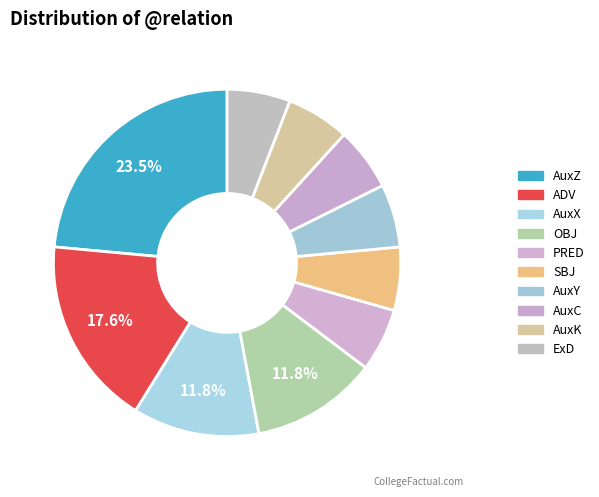

Which slice is the smallest?

AuxY